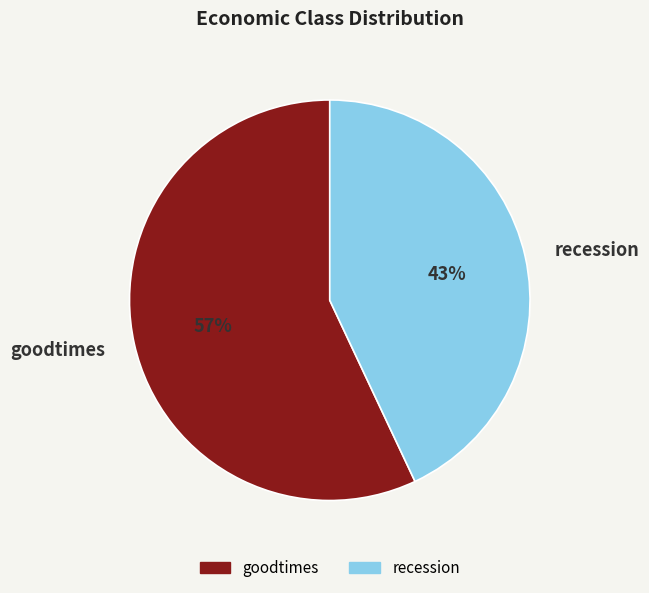

What percentage is the goodtimes slice, to the nearest percent?

57%